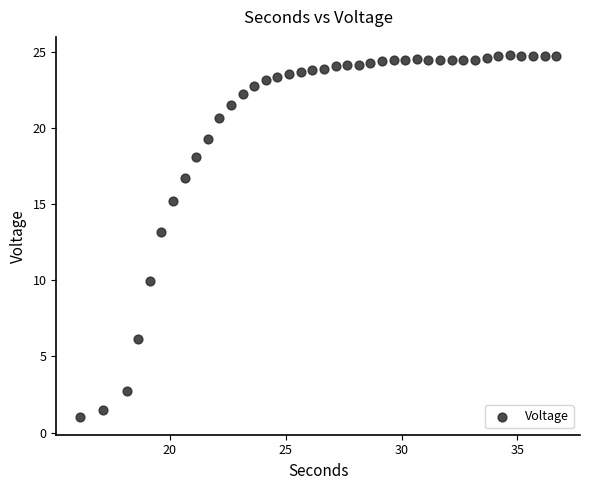

What Y value in the scatter plot is closest to 12?

13.2